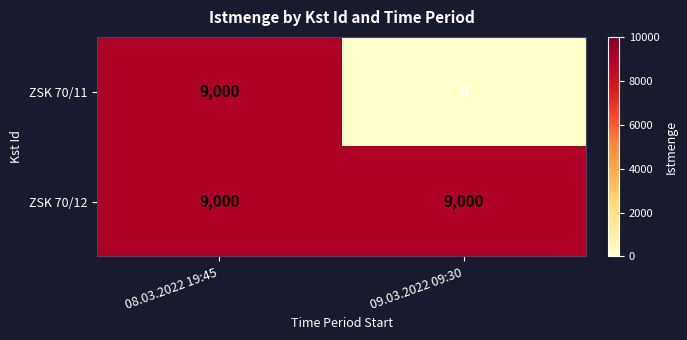

Is it true that ZSK 70/11 equals 9000 at 08.03.2022 19:45?

True